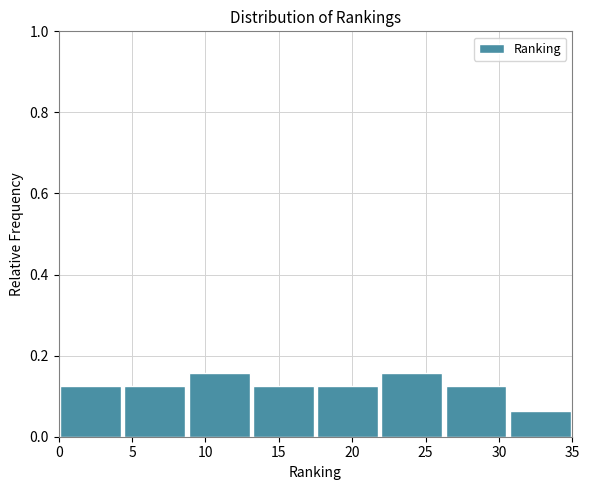

How tall is the bar that spans 4.5 to 9.0 on the x-axis? Neither the bar edges nor the heights are printed on the chart, so give them approximately, as read against the axes.

0.12